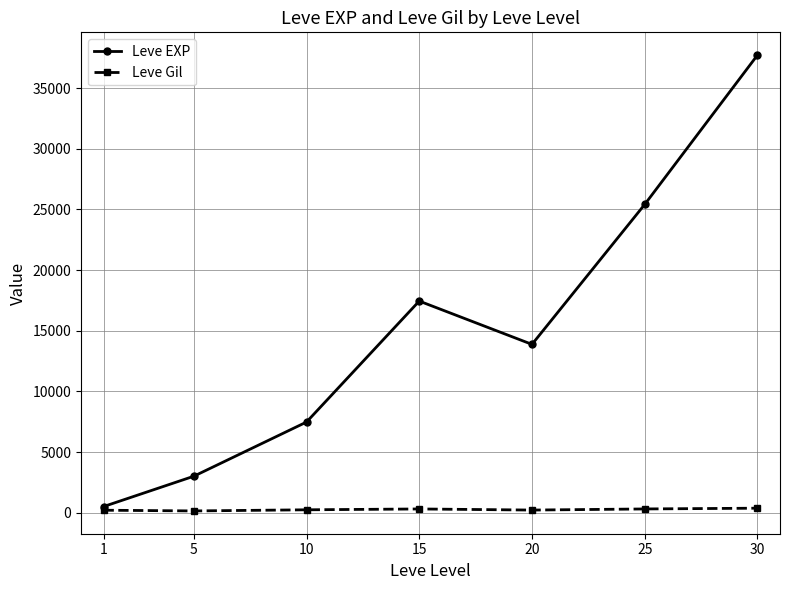

List the labels in order of Leve EXP value, largest first.

30, 25, 15, 20, 10, 5, 1